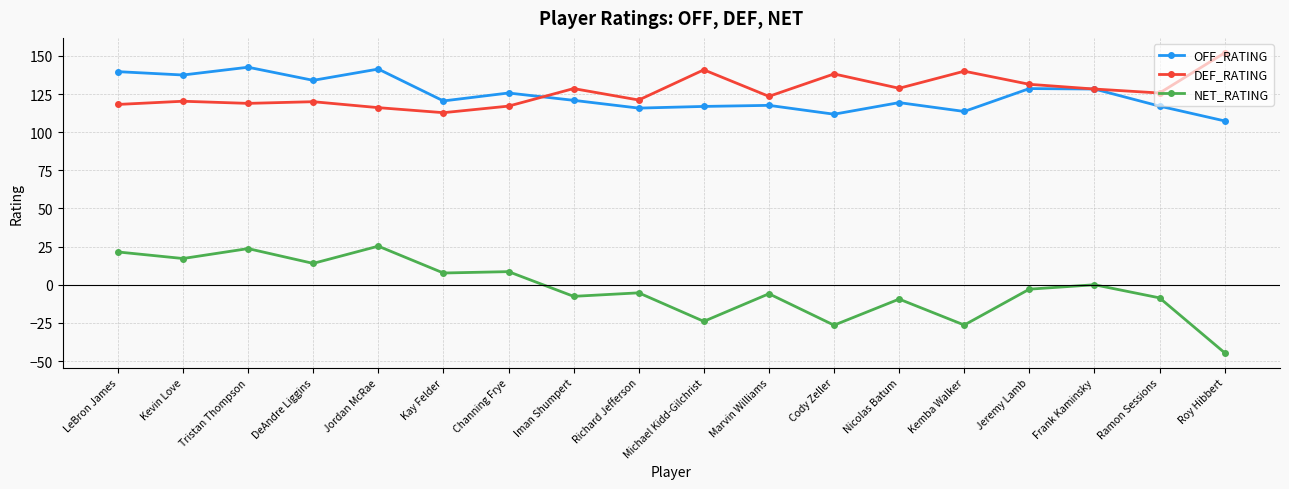

What is the difference between the highest and lowest values at DeAndre Liggins?

120.0